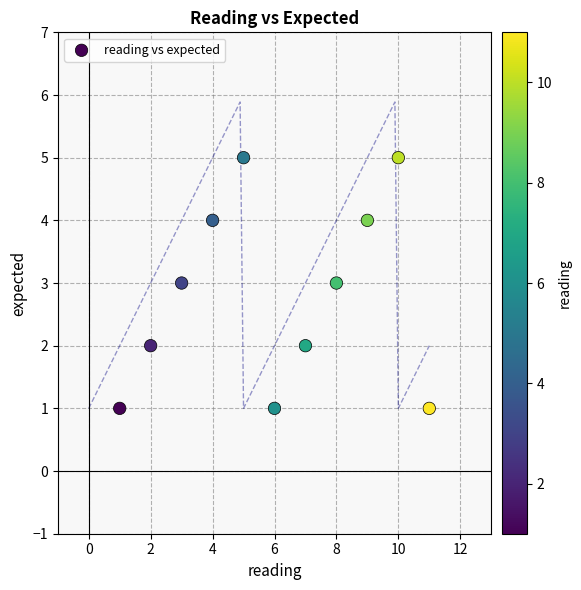

What is the range of Y values (max minus min)?

4